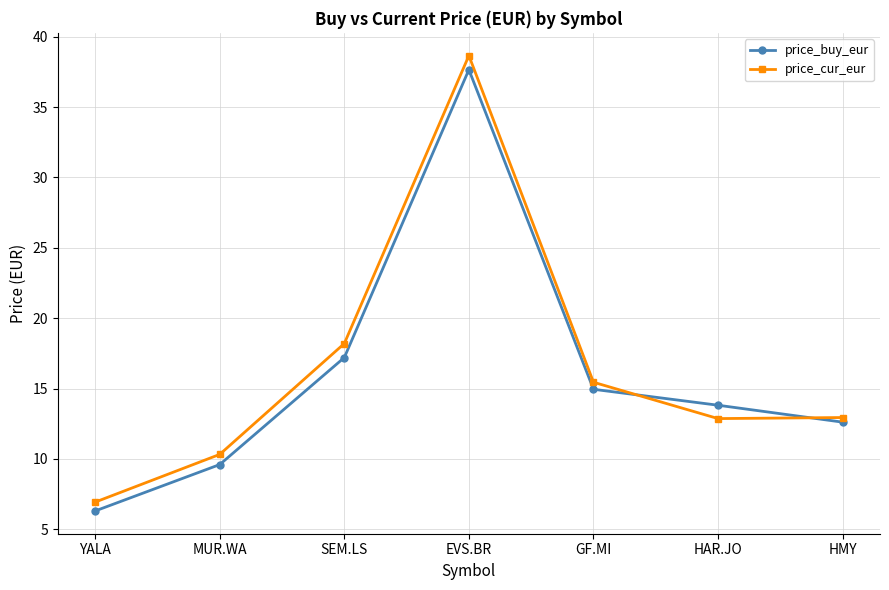

Which series ends up on top after the final intersection of price_cur_eur and price_buy_eur?

price_cur_eur